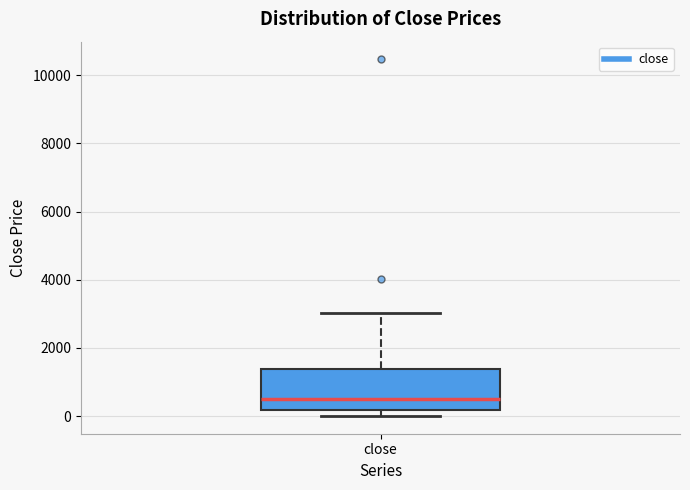

Where does the median line of the box for close sit on the y-axis? The values are not printed on the chart, so give them approximately, as read against the axis.

600